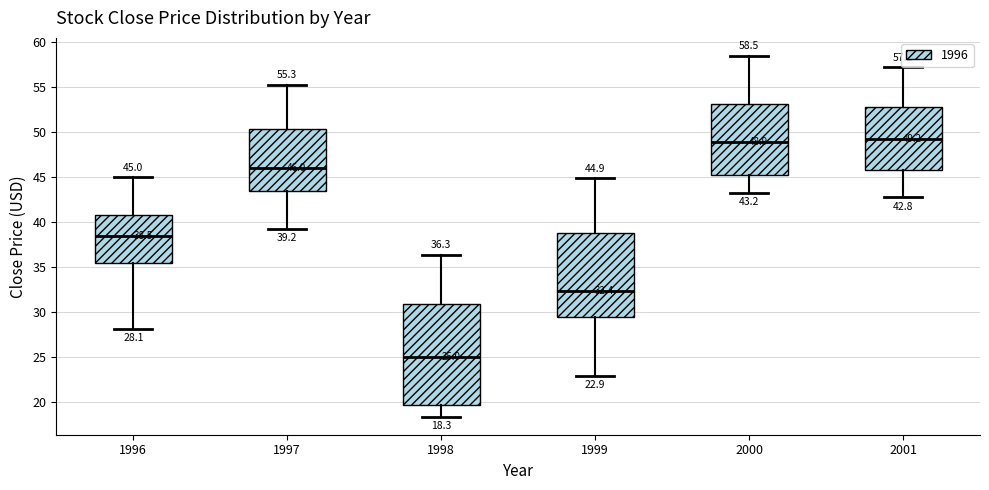

Comparing the boxes themselves (not the whiskers), which one is the tallest?

1998